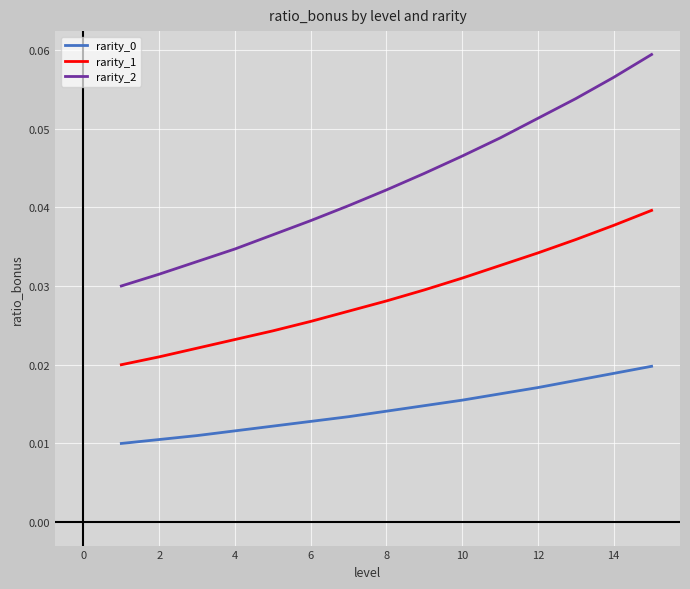

Which series has the largest range (max minus min)?

rarity_2